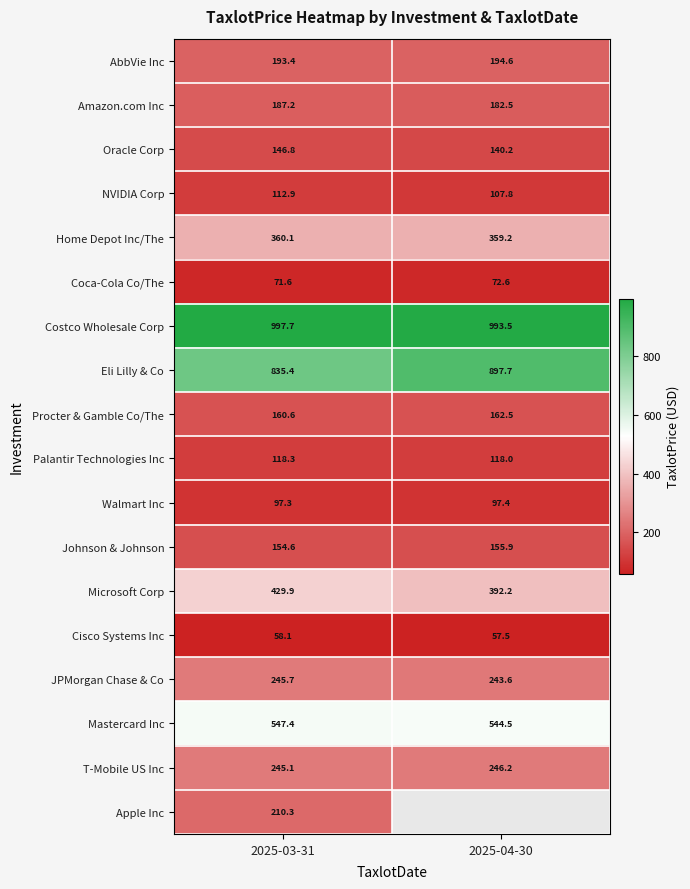

What is the lowest value of the Procter & Gamble Co/The series?

160.6